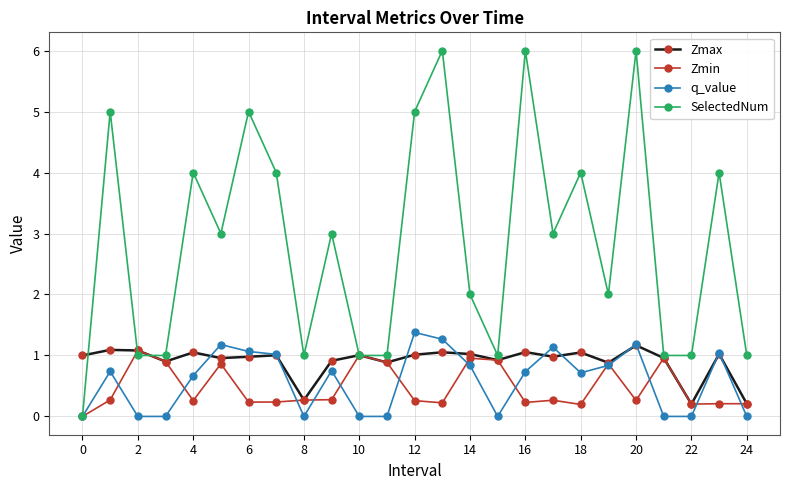

Which series has the widest spread of values?

SelectedNum